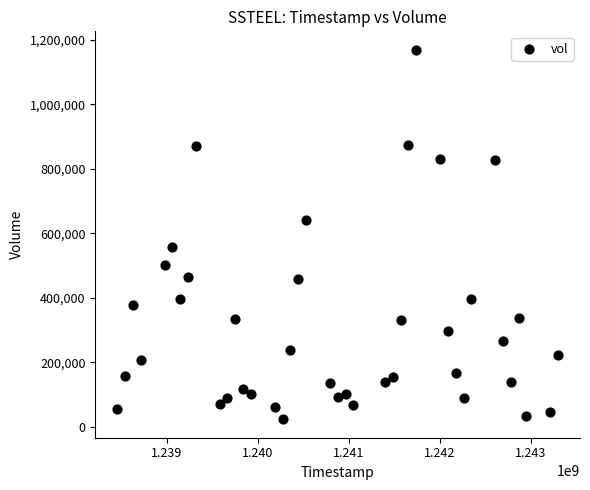

What is the range of Y values (max minus min)?

1146400